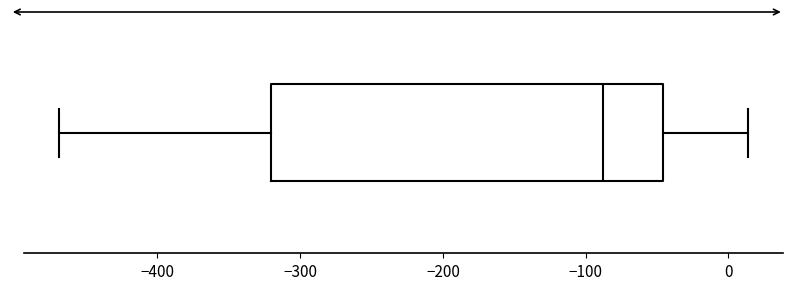

Transcribe this box plot: give where the median line is, the range the box spans, and where the two whiskers end, as read against the x-axis. The values are not printed on the chart, so give them approximately, as read against the axis.

median -90, box -320 to -50, whiskers -470 to 10